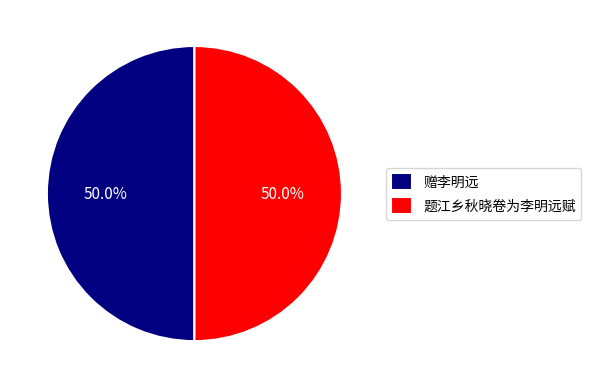

Approximately how many times larger is the value at 赠李明远 compared to 题江乡秋晓卷为李明远赋?

1.0